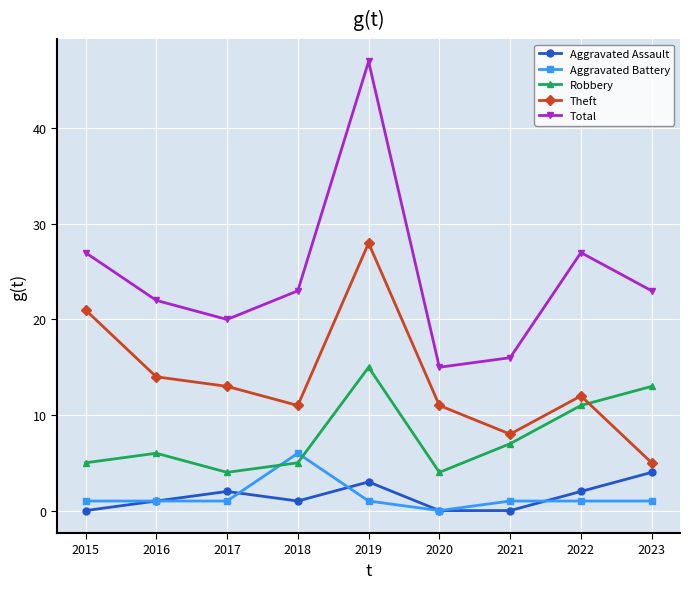

Reading right to left, list all the values displayed in this chart.

Aggravated Assault: 2023=4	2022=2	2021=0	2020=0	2019=3	2018=1	2017=2	2016=1	2015=0
Aggravated Battery: 2023=1	2022=1	2021=1	2020=0	2019=1	2018=6	2017=1	2016=1	2015=1
Robbery: 2023=13	2022=11	2021=7	2020=4	2019=15	2018=5	2017=4	2016=6	2015=5
Theft: 2023=5	2022=12	2021=8	2020=11	2019=28	2018=11	2017=13	2016=14	2015=21
Total: 2023=23	2022=27	2021=16	2020=15	2019=47	2018=23	2017=20	2016=22	2015=27